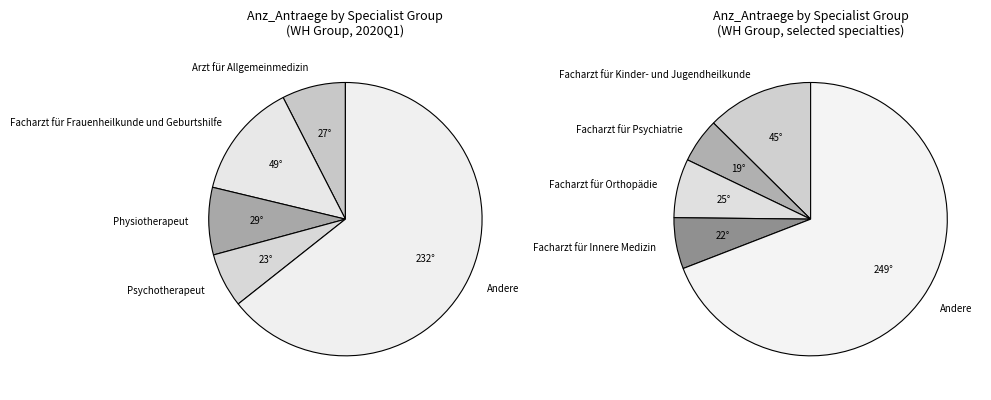

What percentage do Psychotherapeut and Facharzt für Psychiatrie together represent?

11.6%